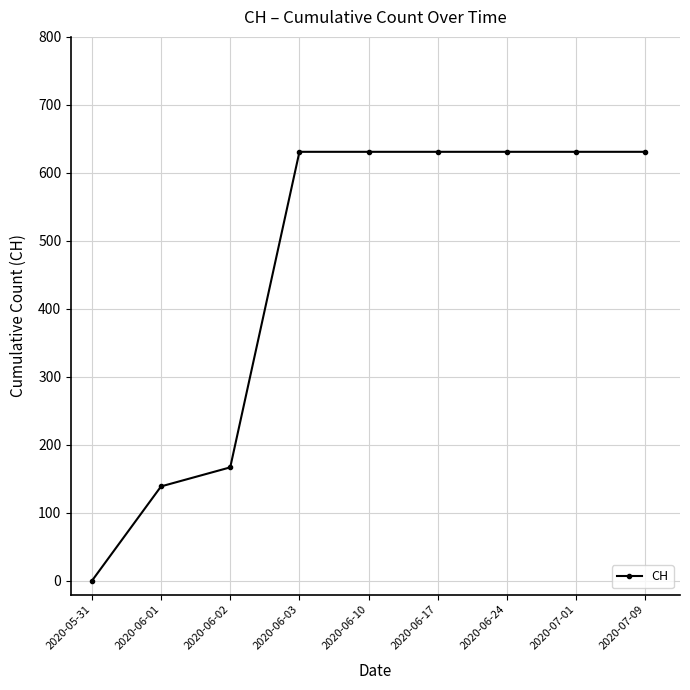

True or false: the data shows 631 at 2020-06-17.

True